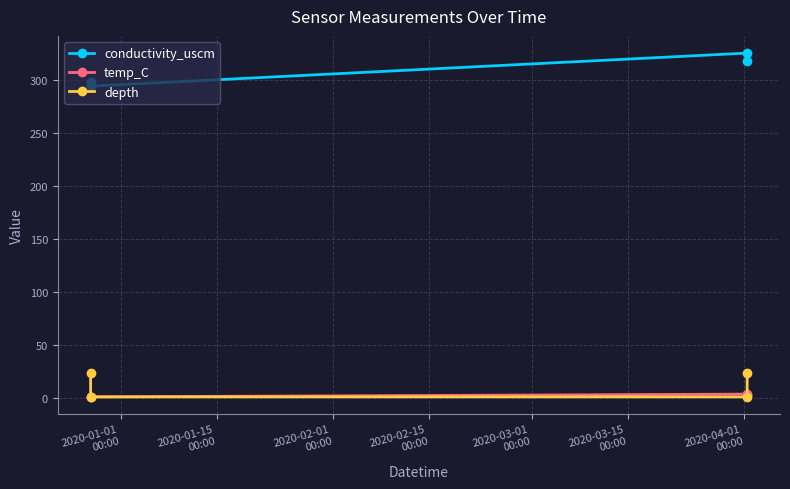

What is the highest value of the conductivity_uscm series?

325.1